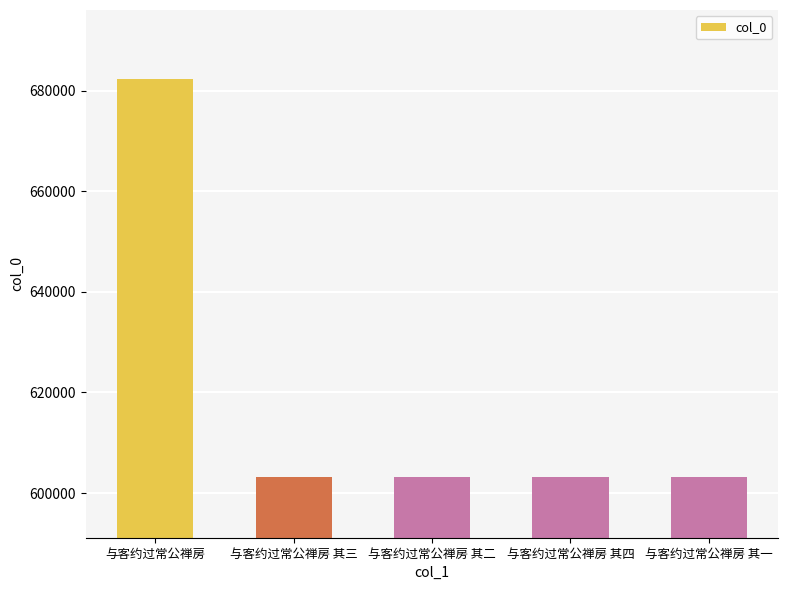

What is the difference between the maximum and second lowest values?

79187